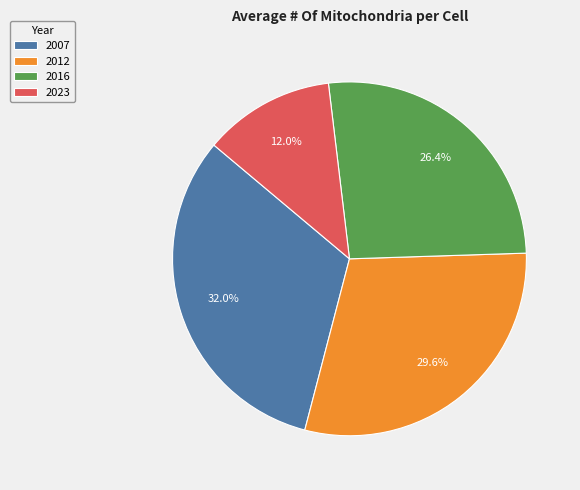

To the nearest percent, what is the difference between the largest and smallest slice percentages?

20%